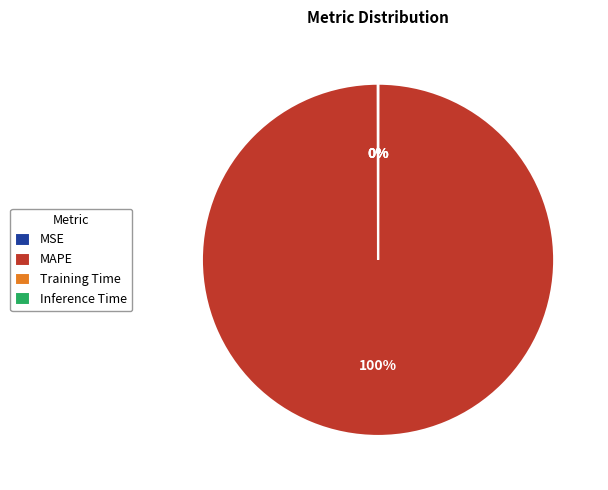

Does MAPE represent more than half of the total?

Yes